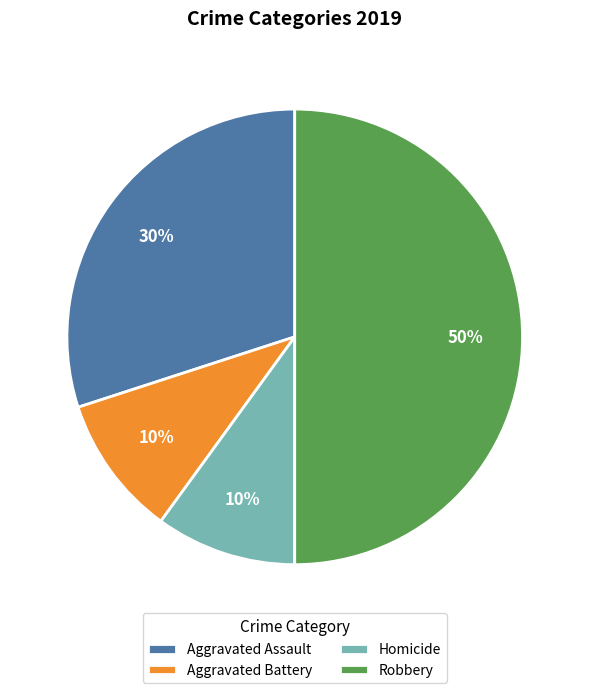

Which slice is the largest?

Robbery